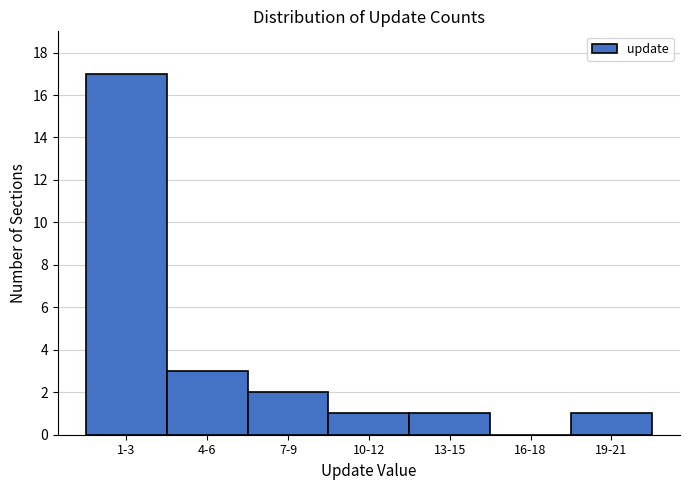

Reading right to left, extract all data points from this chart.

19-21=1	16-18=0	13-15=1	10-12=1	7-9=2	4-6=3	1-3=17